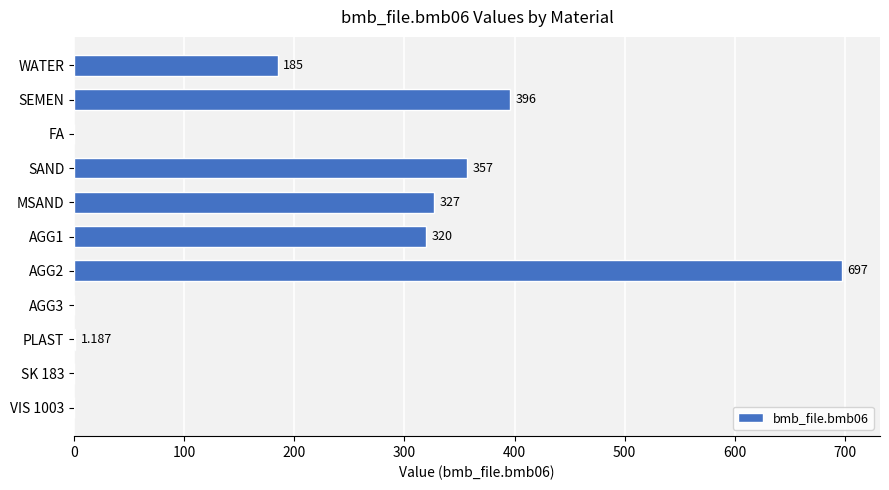

Are the bars grouped side by side (vs. stacked)?

No